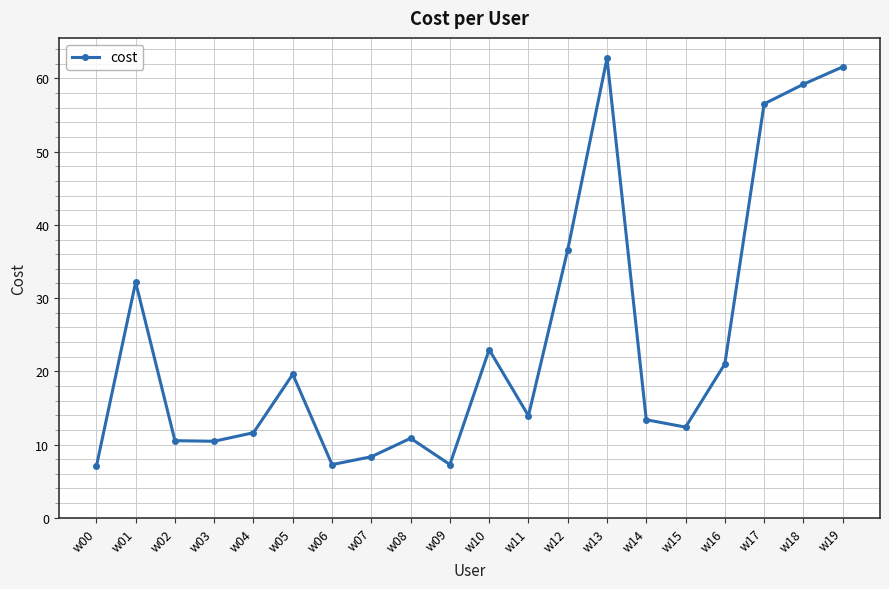

Approximately how many times larger is the value at w09 compared to w13?

0.1